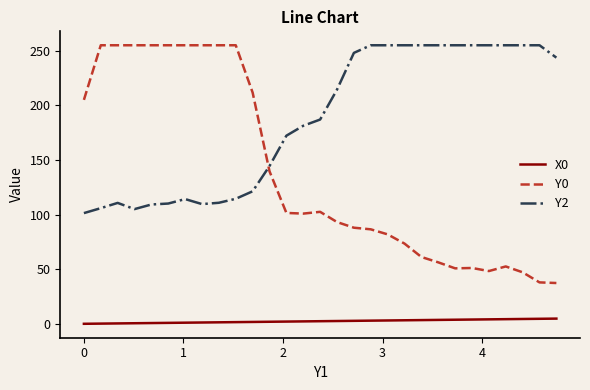

What is the difference between the maximum and minimum values in the Y2 series?

153.7